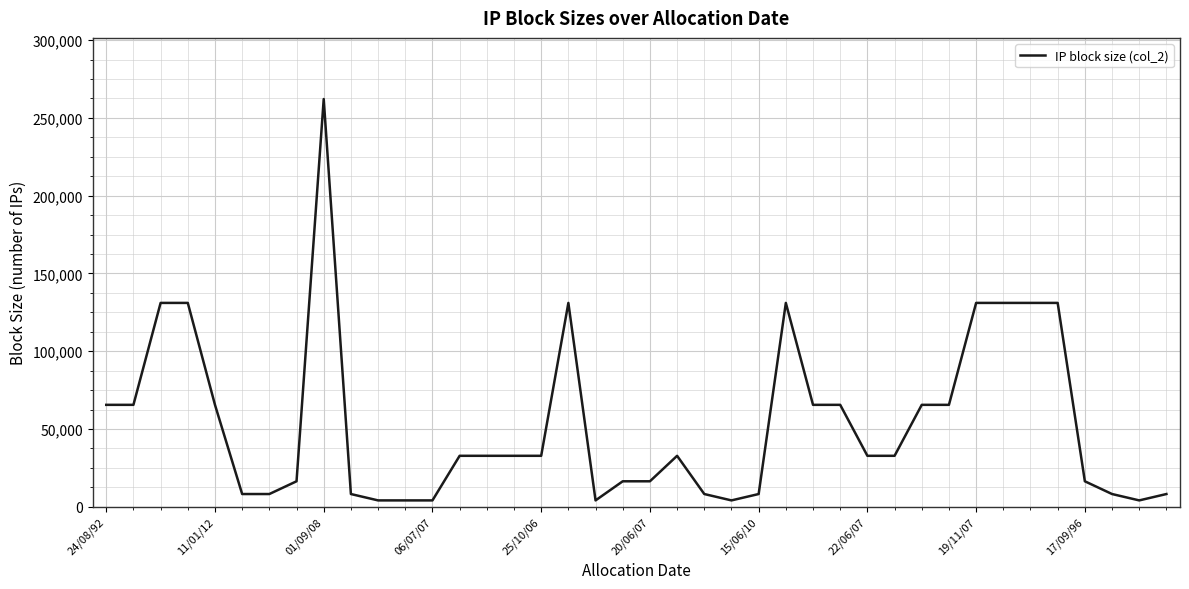

What is the difference between the maximum and minimum values?

258048